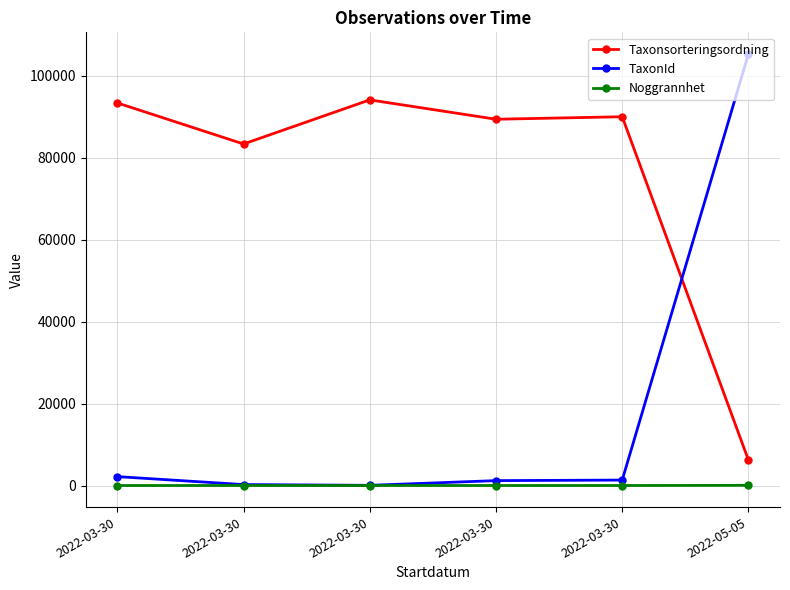

Which series has the widest spread of values?

TaxonId